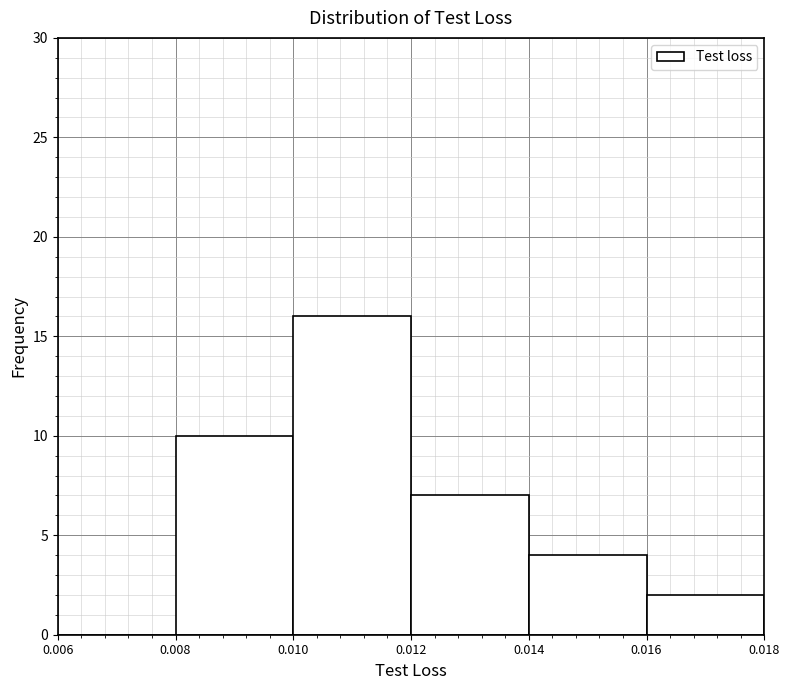

How tall is the bar that spans 0.010 to 0.012 on the x-axis? The values are not printed on the chart, so give them approximately, as read against the axis.

16